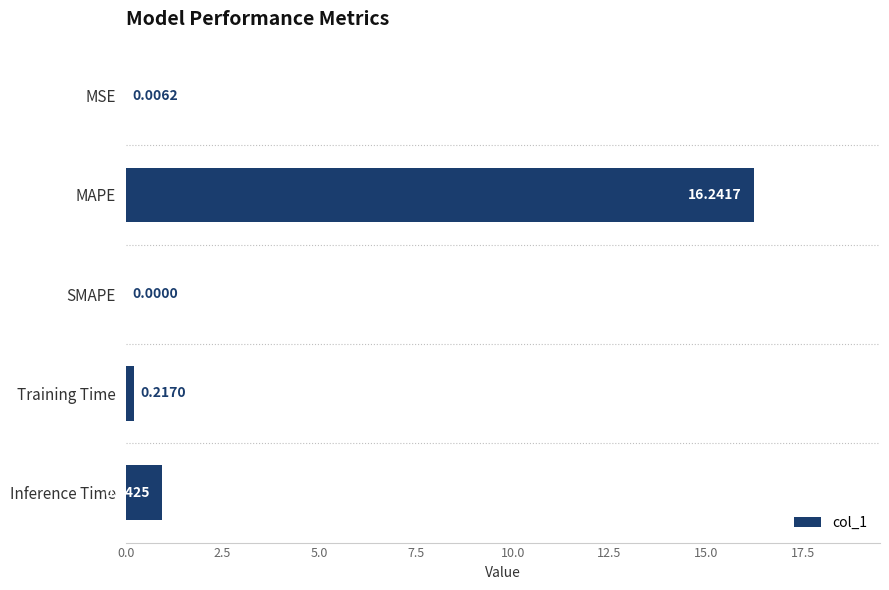

At which label is the value closest to 8?

Inference Time